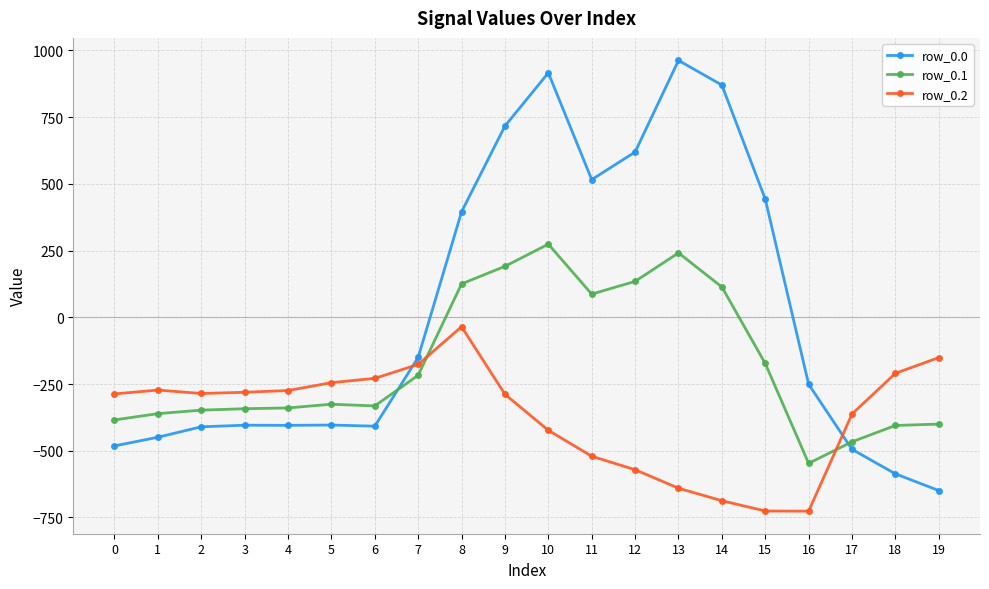

What is the difference between the maximum and minimum values in the row_0.2 series?

691.3